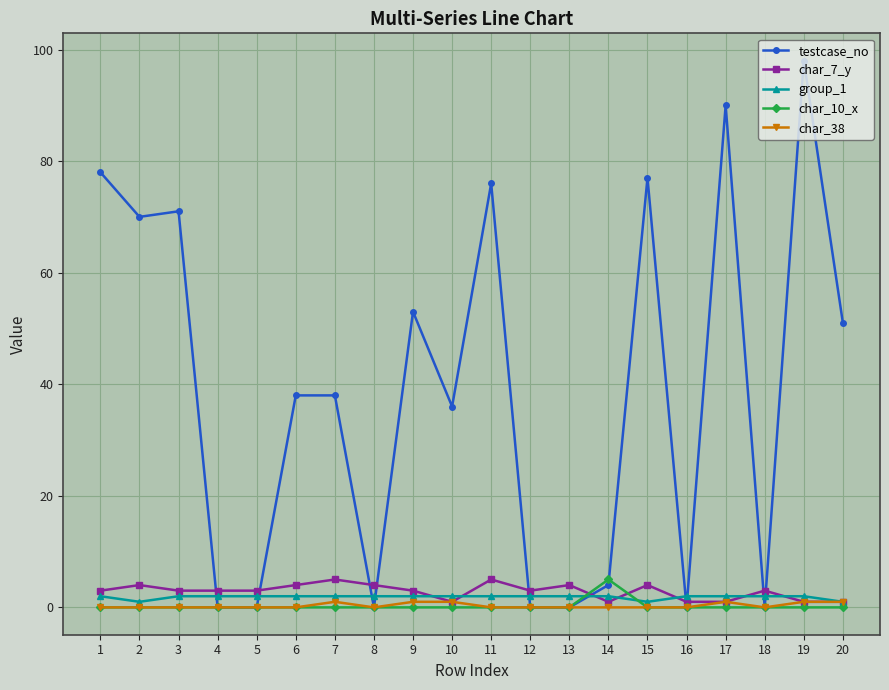

True or false: char_38 has more than 0 interior local peaks.

True